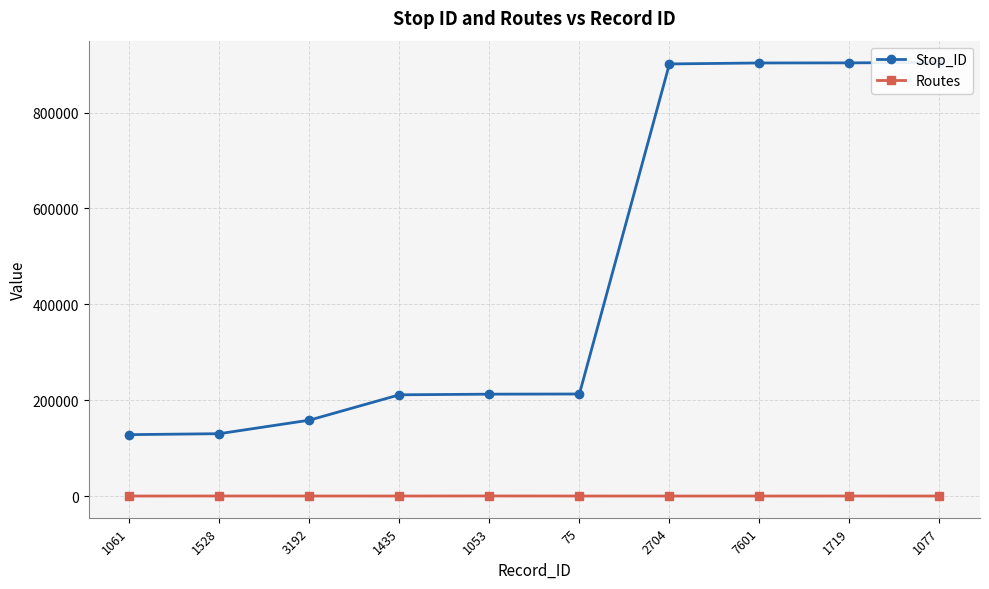

What is the difference between the highest and lowest values at 3192?

158228